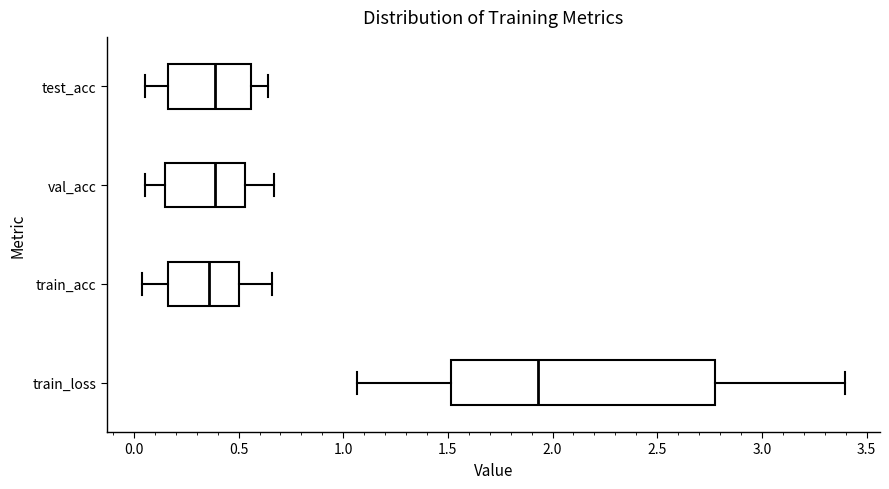

Comparing the boxes themselves (not the whiskers), which one is the widest?

train_loss